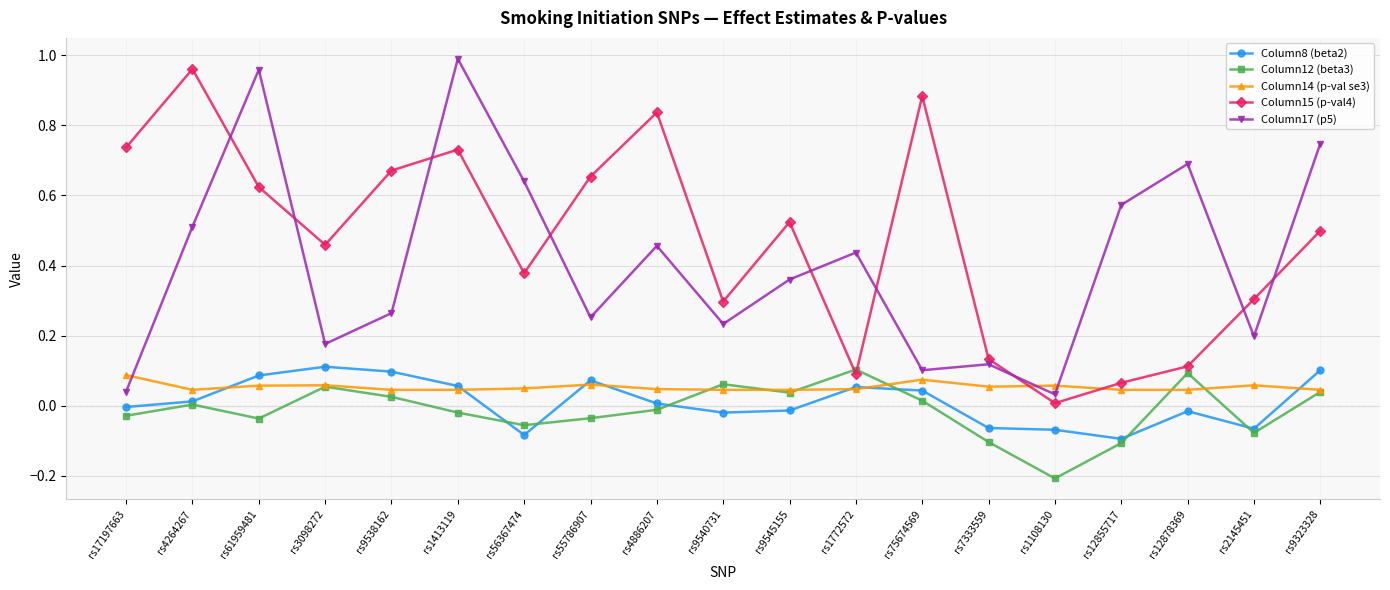

True or false: Column17 (p5) has a value of 0.1 at rs9545155.

False